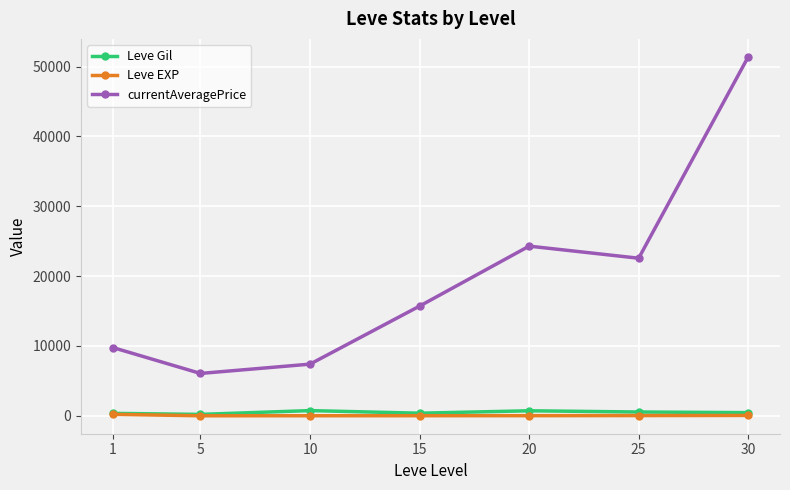

Is it true that Leve EXP equals 52.8 at 30?

True